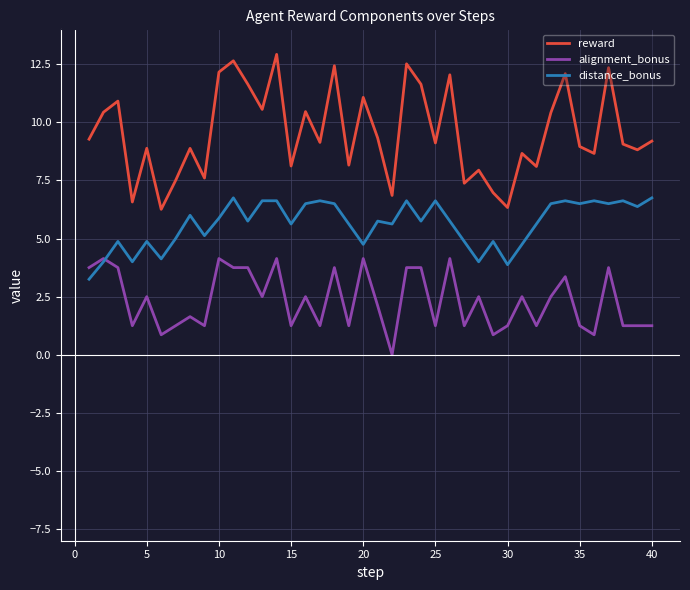

What is the lowest value of the reward series?

6.3